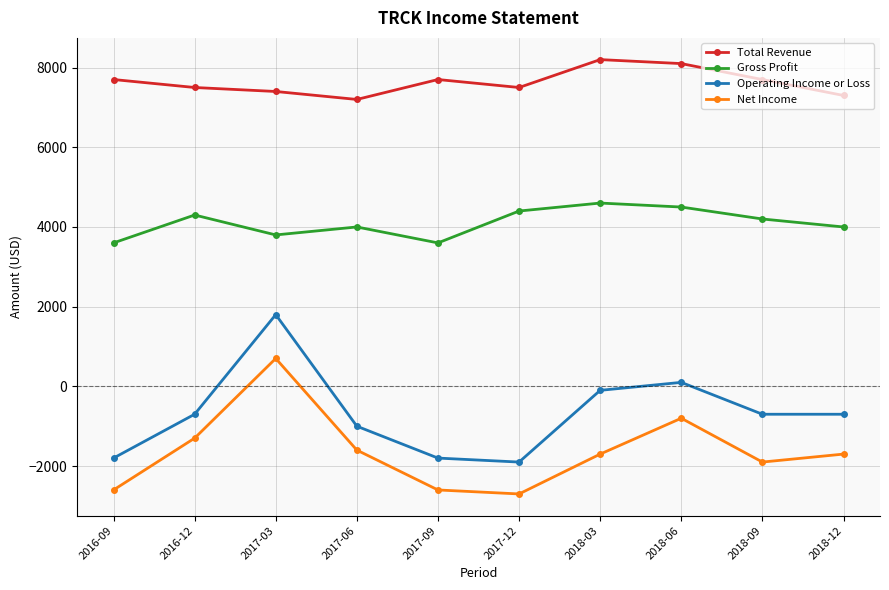

How many data points in Total Revenue are less than 7700?

5